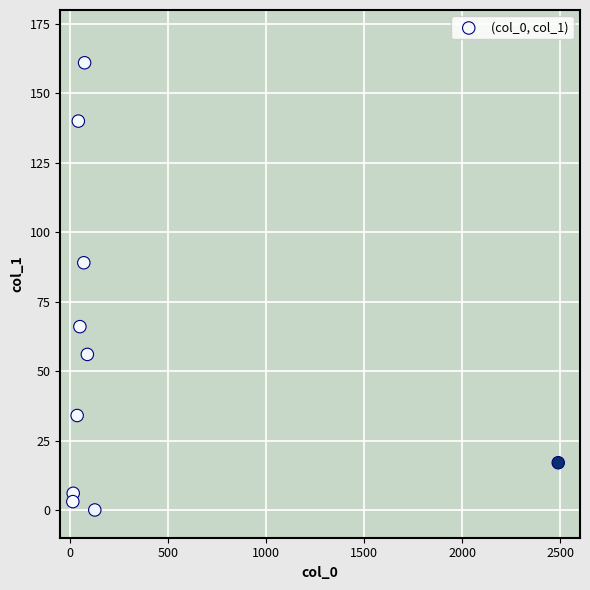

What Y value in the scatter plot is closest to 80?

89